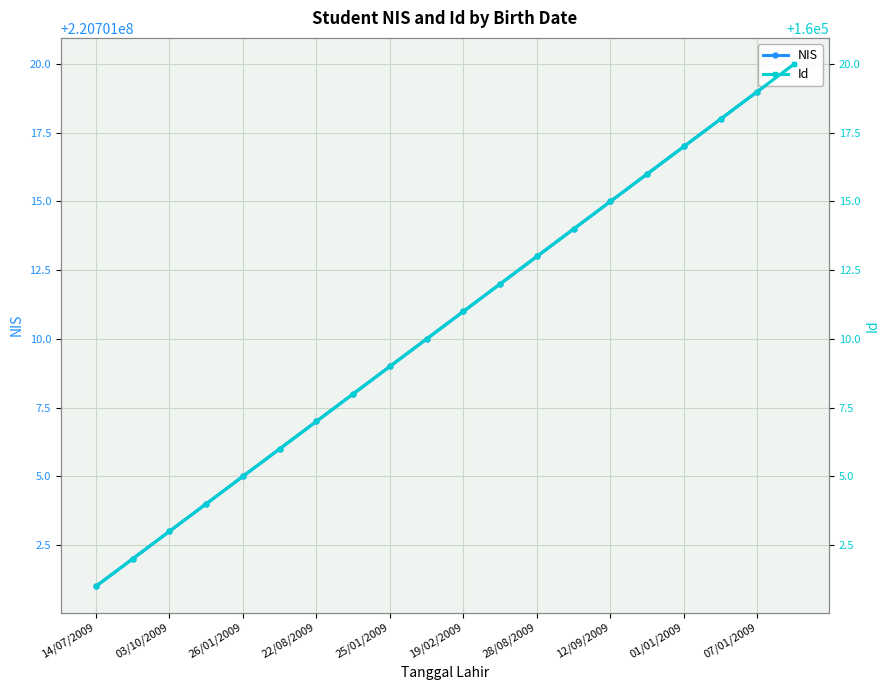

What is the greatest value displayed?

220701020